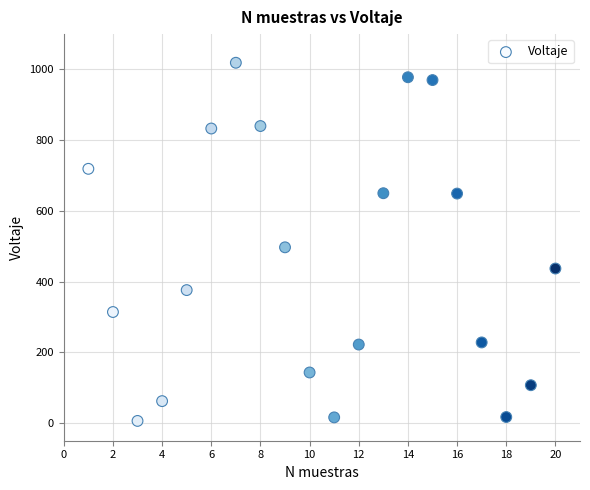

What Y value in the scatter plot is closest to 512?

497